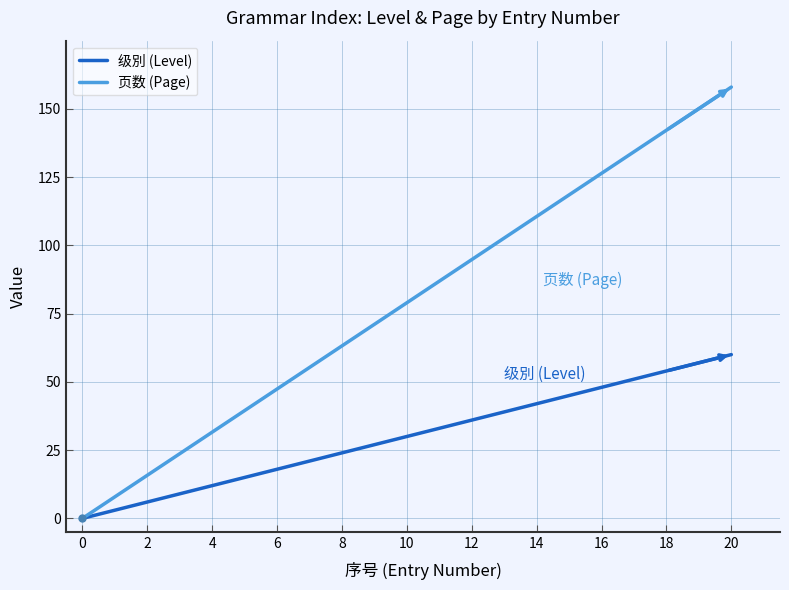

What are all the series names shown in the legend?

级別 (Level), 页数 (Page)